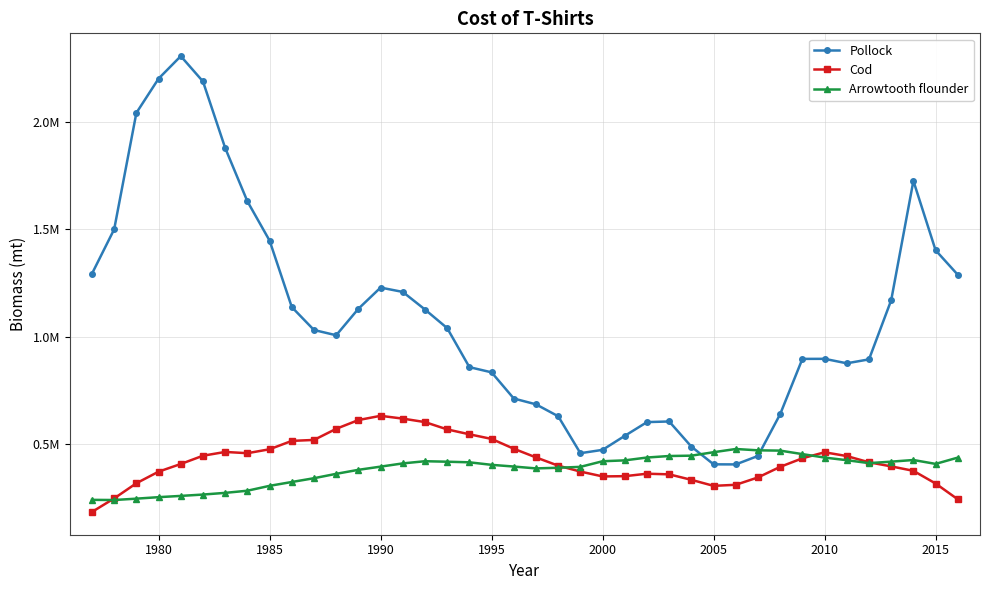

How many interior local valleys does the Pollock series have?

4